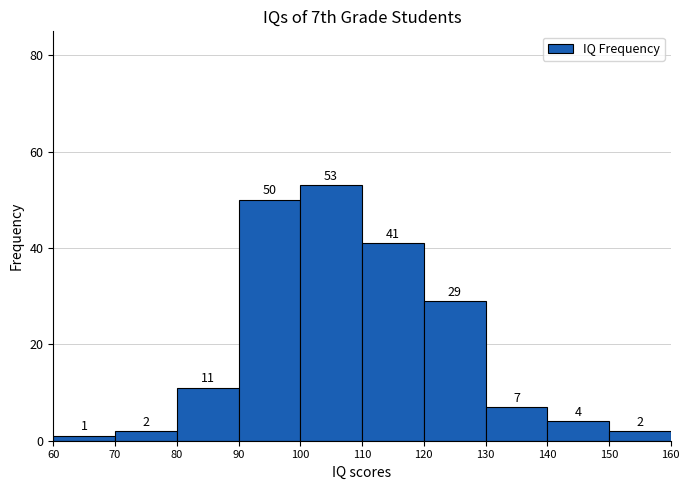

Reading left to right, transcribe this chart: for each bar, give the range it covers on the x-axis and its height.

60 to 70: 1
70 to 80: 2
80 to 90: 11
90 to 100: 50
100 to 110: 53
110 to 120: 41
120 to 130: 29
130 to 140: 7
140 to 150: 4
150 to 160: 2